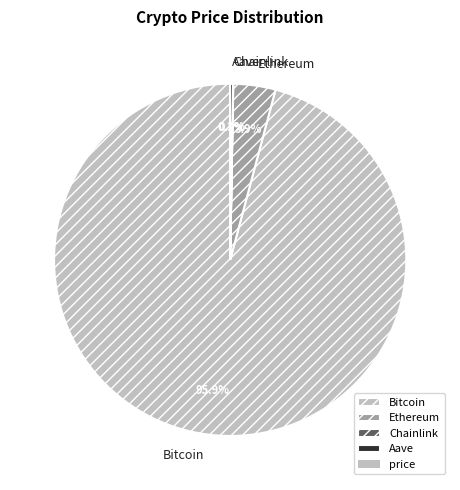

What portion of the pie excludes Ethereum?

96.1%